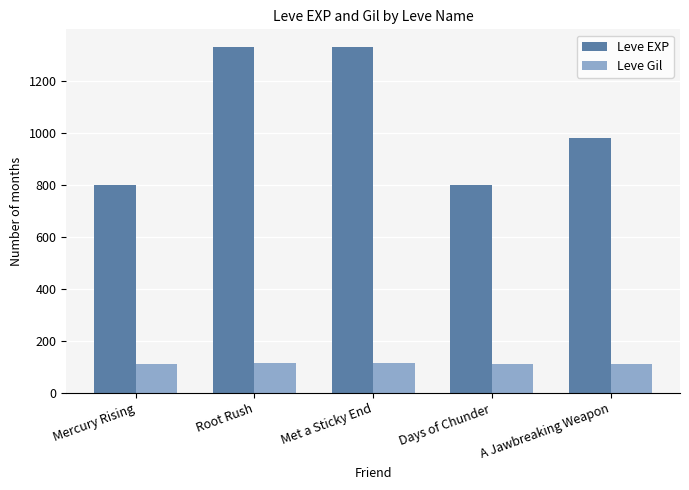

What is the total value across all series at Days of Chunder?

912